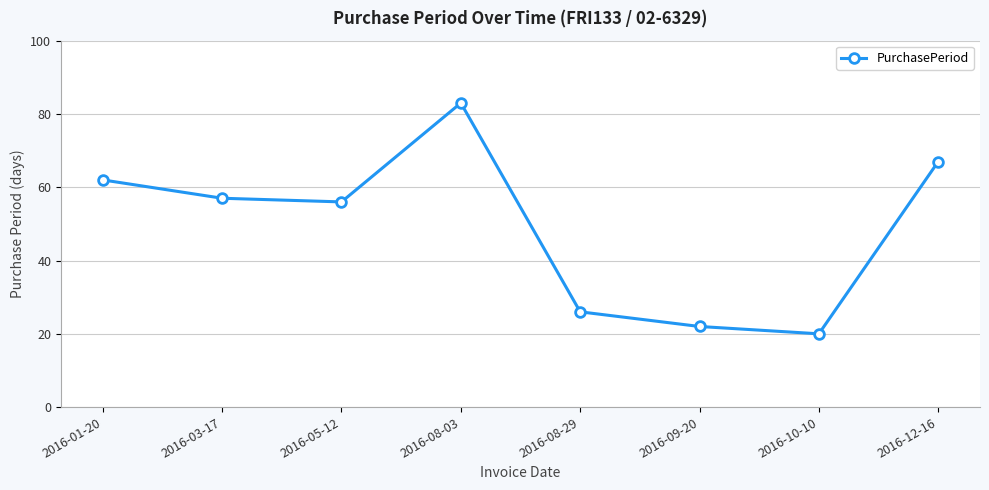

The chart shows a value of 13 at 2016-08-29. True or false?

False